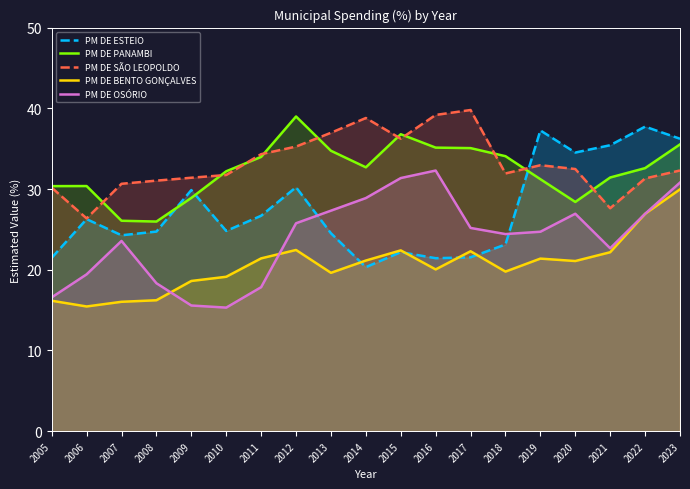

How many data points does each series have?

19